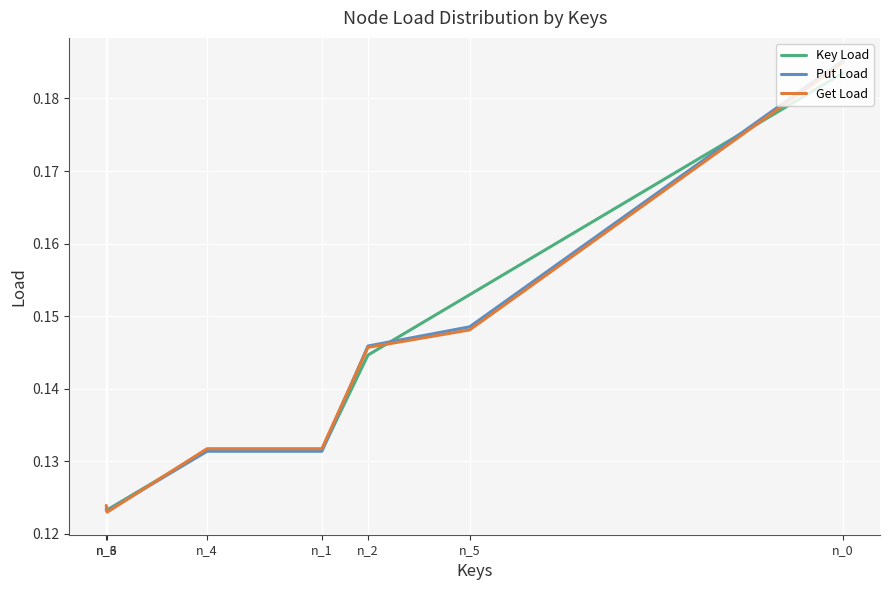

What position from the right is n_3?

7